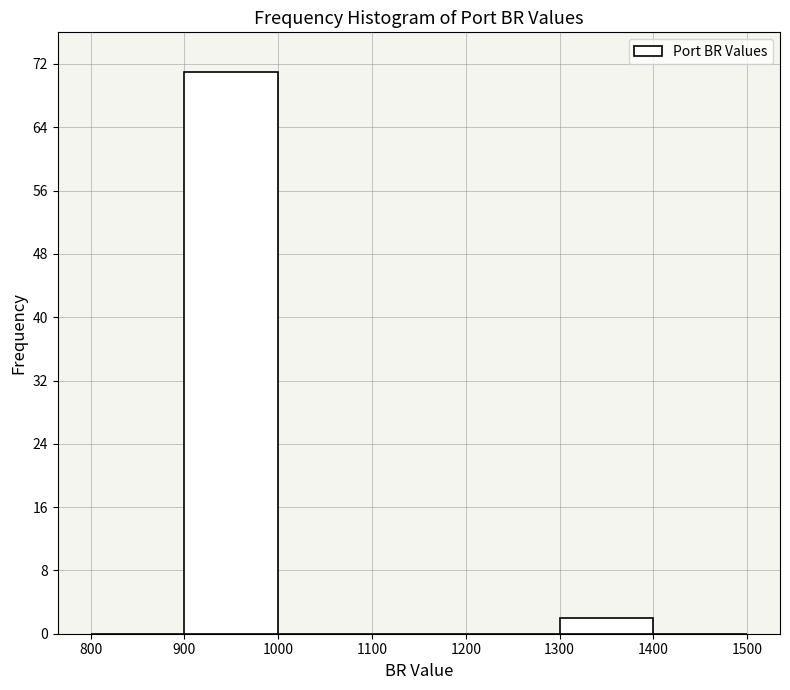

What is the height of the bar covering 900 to 1000 on the x-axis? The values are not printed on the chart, so give them approximately, as read against the axis.

71